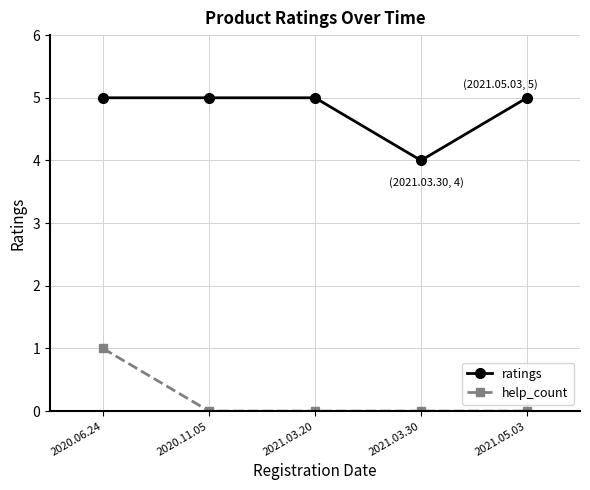

Reading right to left, transcribe all the data shown in this chart.

ratings: 5	4	5	5	5
help_count: 0	0	0	0	1